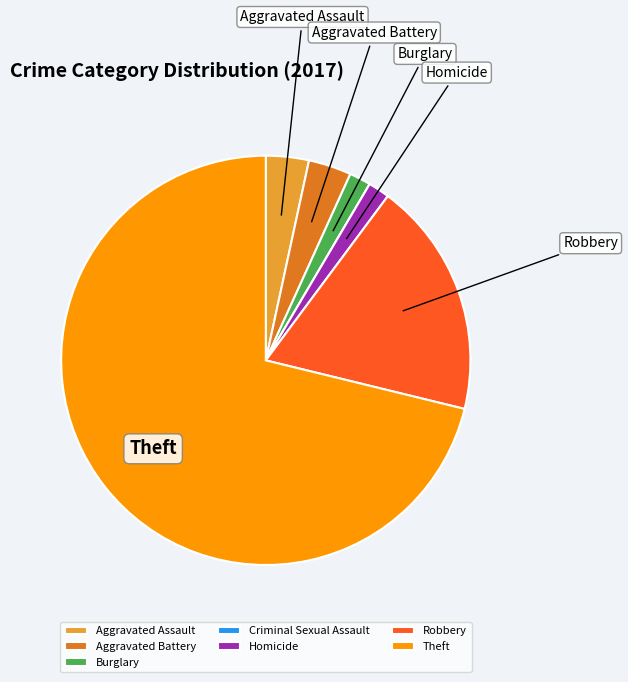

Is it true that Robbery is 29% of the pie?

False